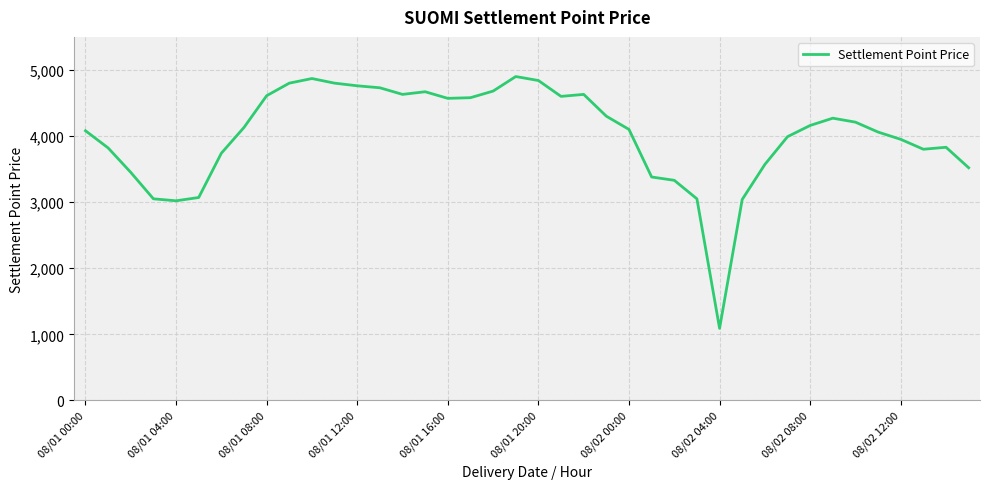

What is the smallest value displayed?

1090